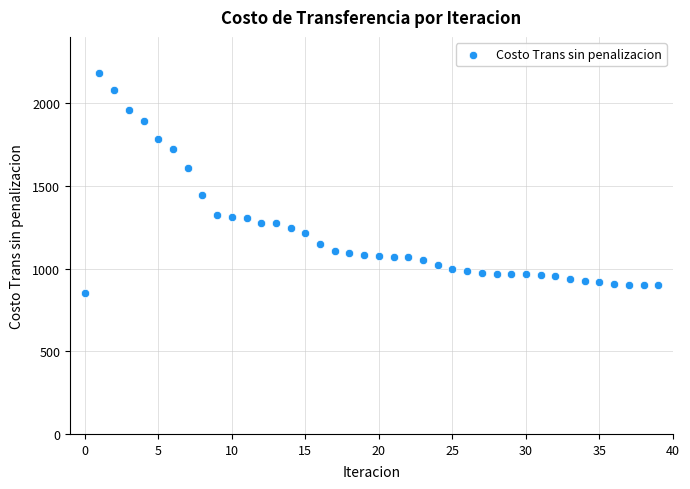

How many points are shown in the scatter plot?

40